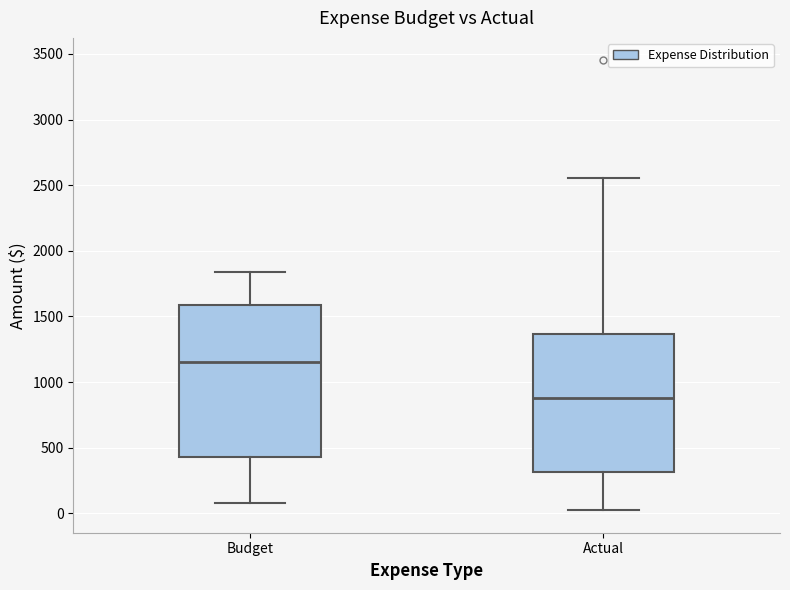

Where does the upper whisker of the box for Actual end on the y-axis? The values are not printed on the chart, so give them approximately, as read against the axis.

2550